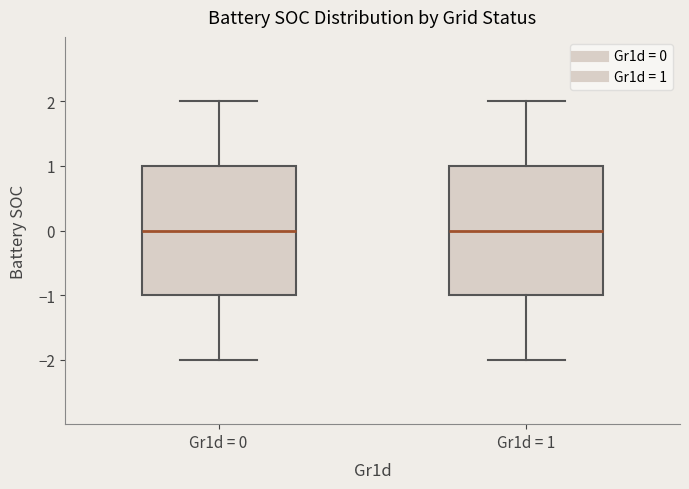

Where does the lower whisker of the box for Gr1d = 0 end on the y-axis? The values are not printed on the chart, so give them approximately, as read against the axis.

-2